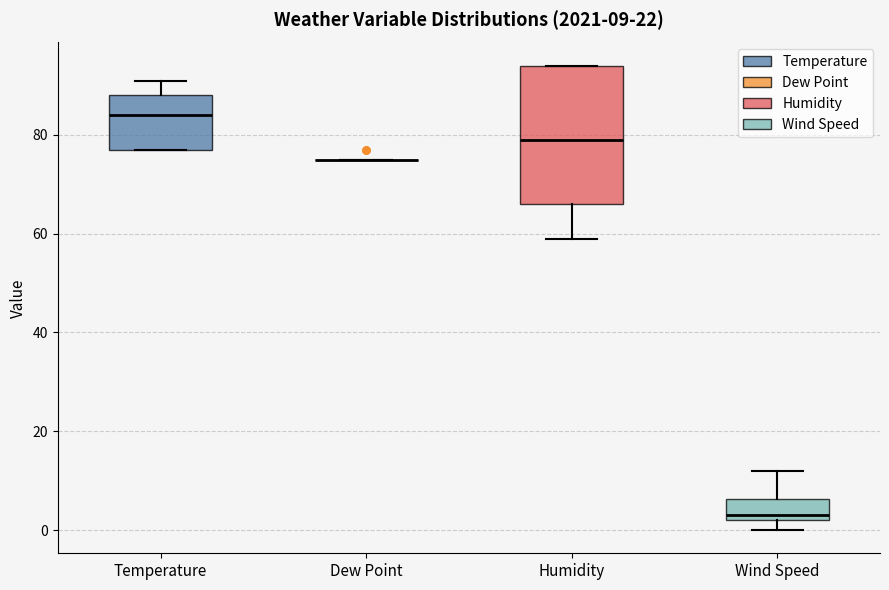

Comparing the boxes themselves (not the whiskers), which one is the tallest?

Humidity